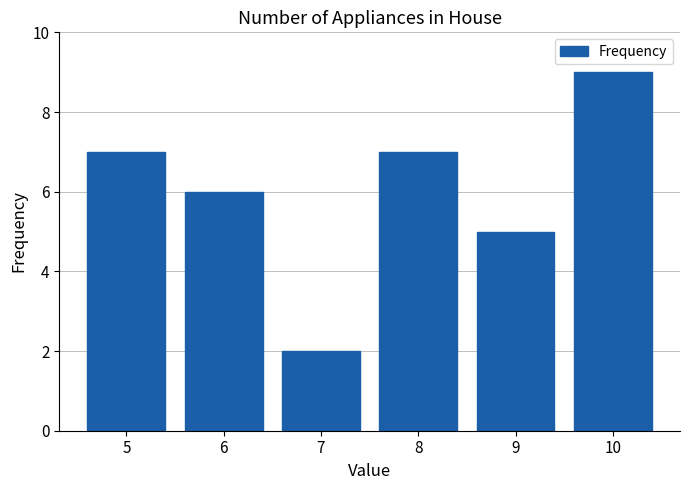

Reading left to right, extract all data points from this chart.

7	6	2	7	5	9